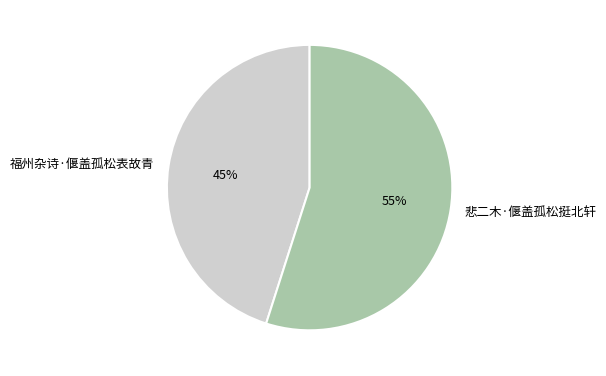

Which category accounts for the majority?

悲二木·偃盖孤松挺北轩